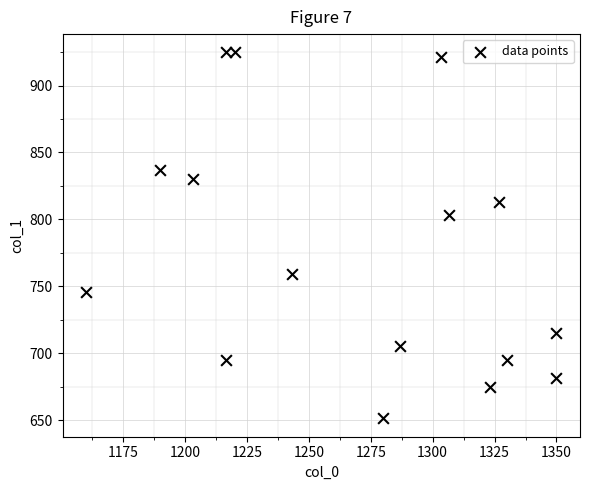

What is the range of Y values (max minus min)?

273.4